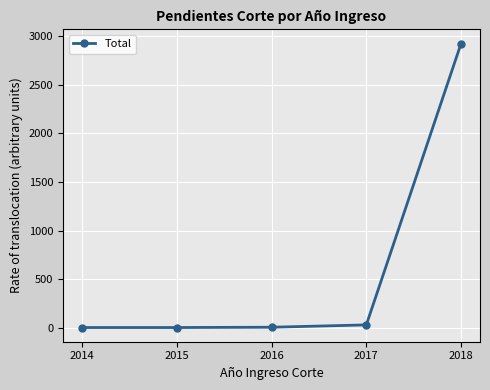

What is the change in value from 2014 to 2018?

+2919